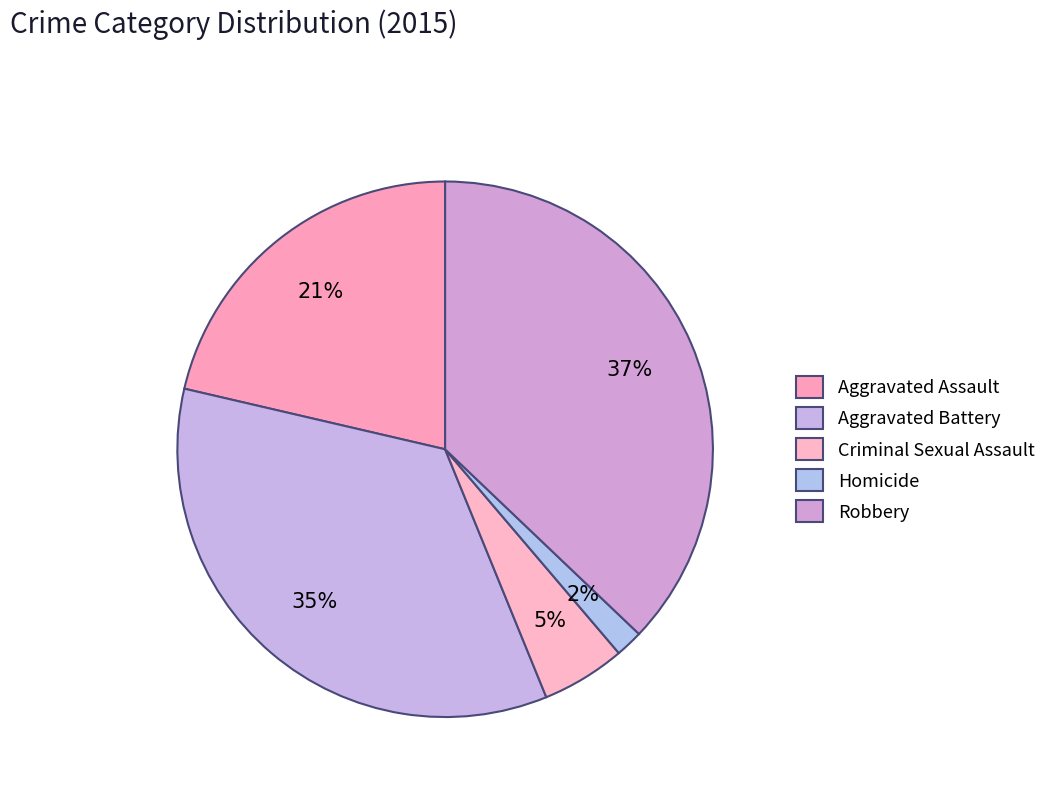

Between Homicide and Aggravated Battery, which is larger?

Aggravated Battery